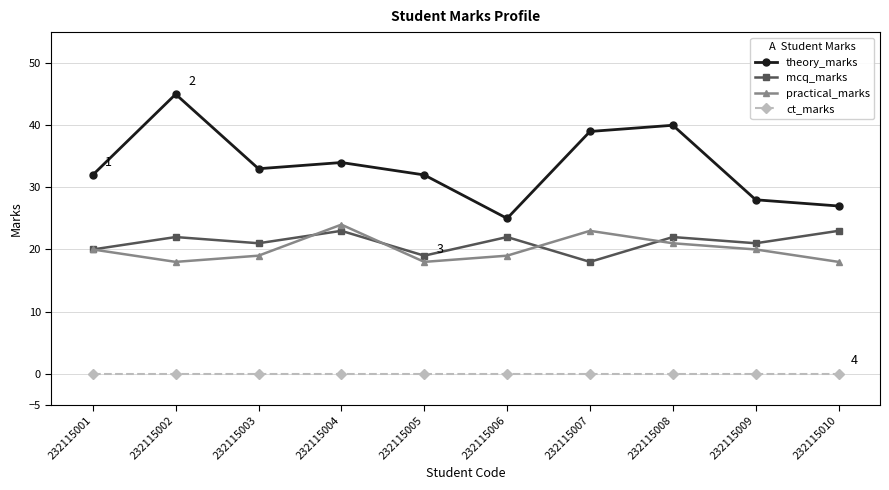

True or false: theory_marks and practical_marks intersect in this chart.

False